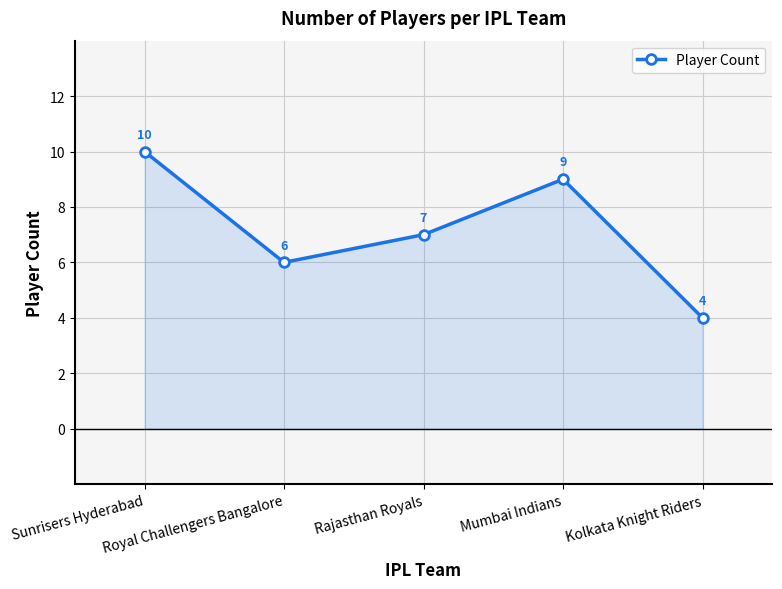

Where does the data first go above 7?

Sunrisers Hyderabad